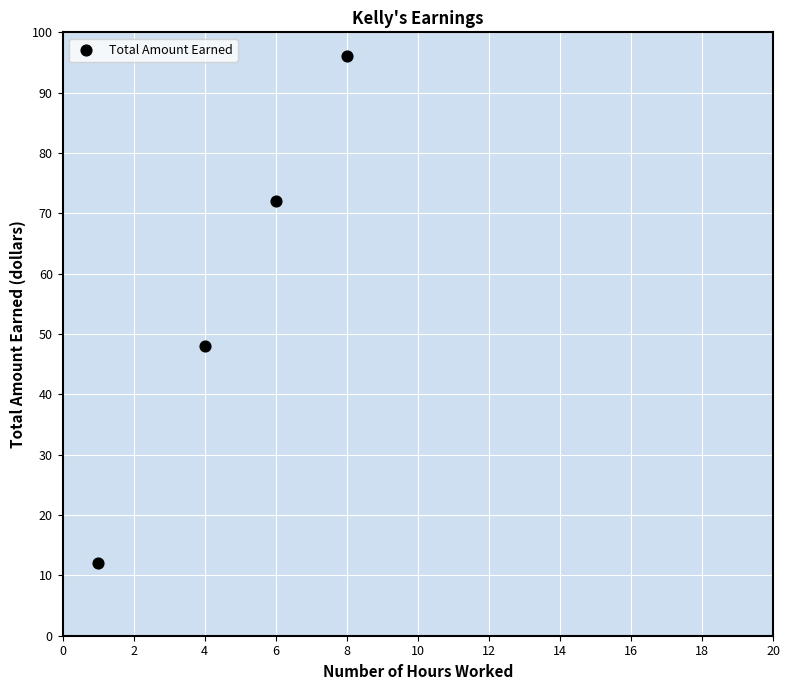

What Y value in the scatter plot is closest to 54?

48